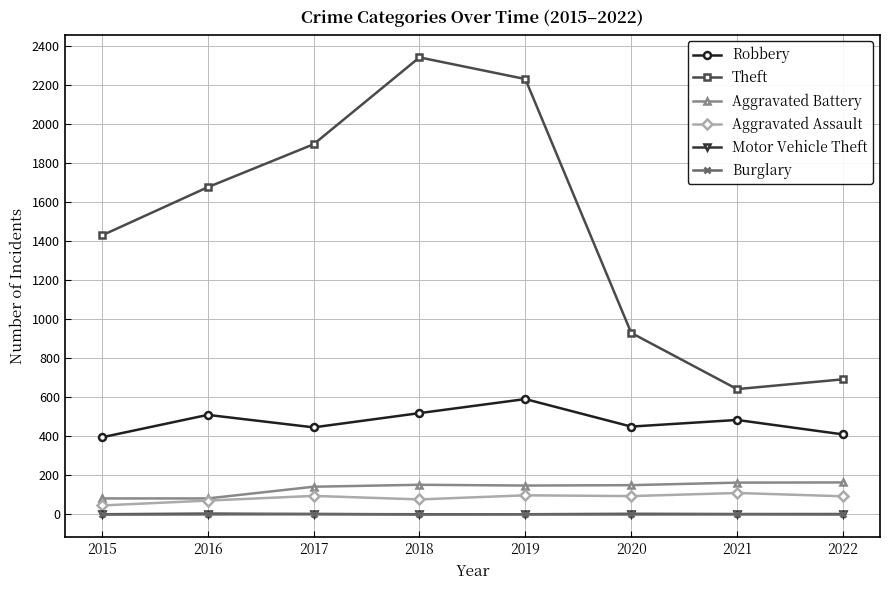

Does the chart display data point markers on the line(s)?

Yes